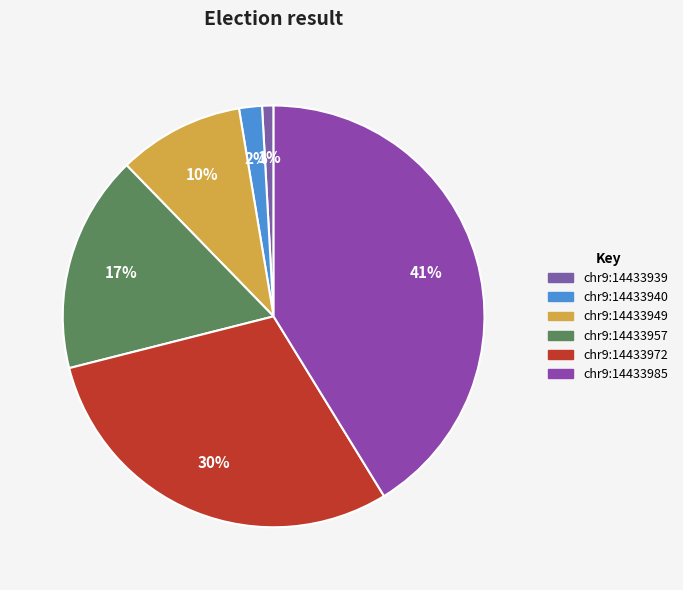

True or false: chr9:14433972 accounts for 10% of the total.

False